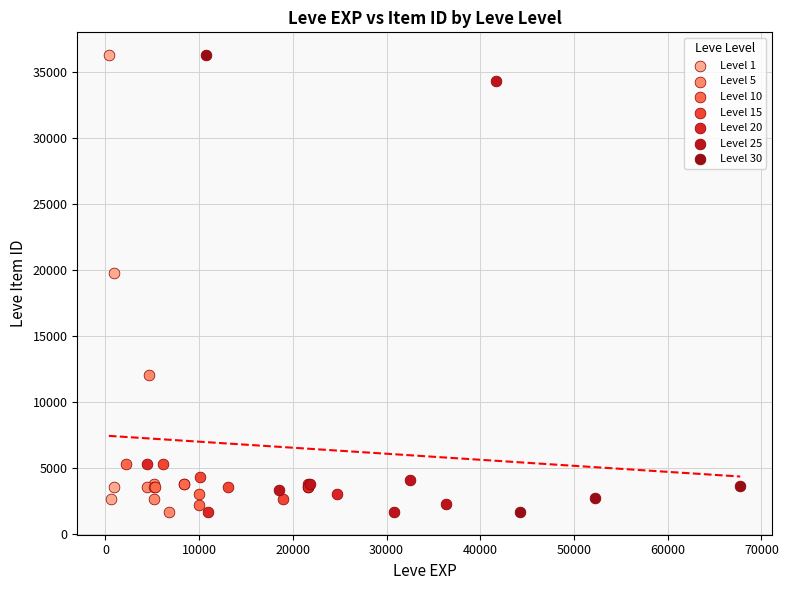

What are all the series names shown in the legend?

Level 1, Level 5, Level 10, Level 15, Level 20, Level 25, Level 30